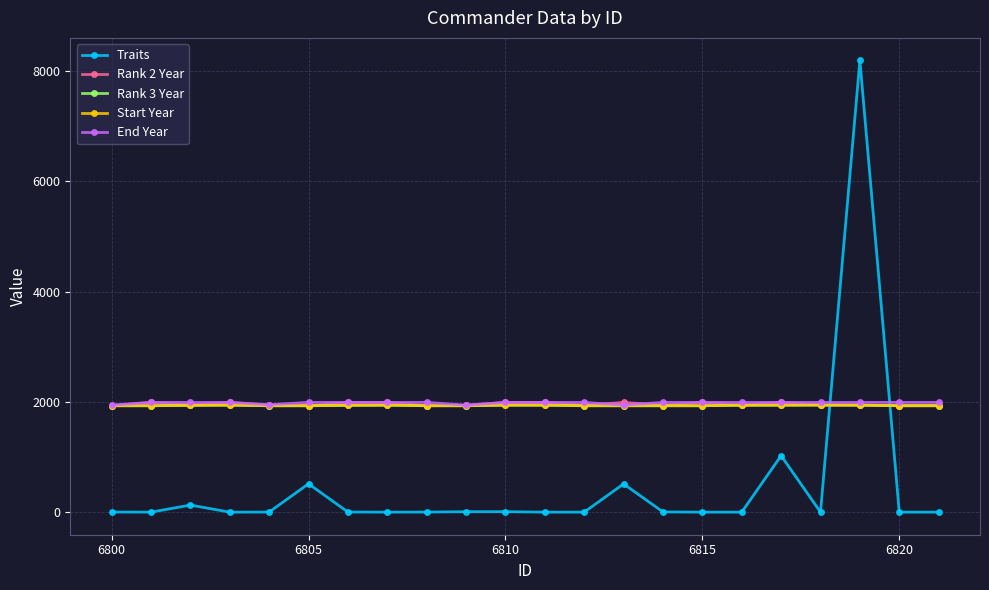

Is this an area chart (filled region under the line)?

No